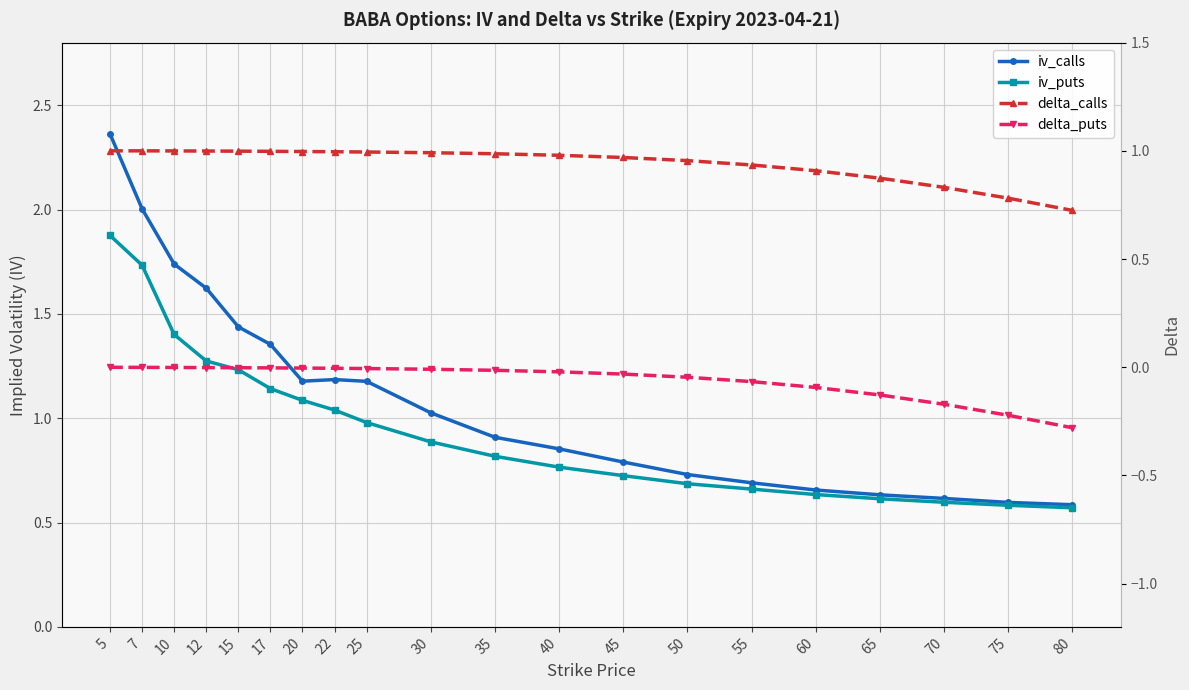

What is the value of the iv_calls point at the 13th from the left?

0.8